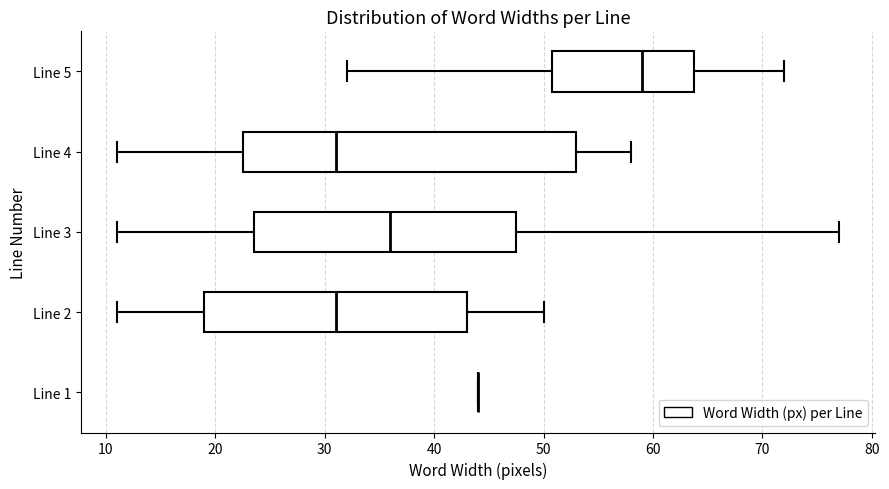

Reading bottom to top, read every box against the x-axis: the position of its median line, the range the box covers, and the ends of its whiskers. The values are not printed on the chart, so give them approximately, as read against the axis.

Line 1: box collapsed to a line at 44, whiskers 44 to 44
Line 2: median 31, box 19 to 43, whiskers 11 to 50
Line 3: median 36, box 24 to 48, whiskers 11 to 77
Line 4: median 31, box 23 to 53, whiskers 11 to 58
Line 5: median 59, box 51 to 64, whiskers 32 to 72